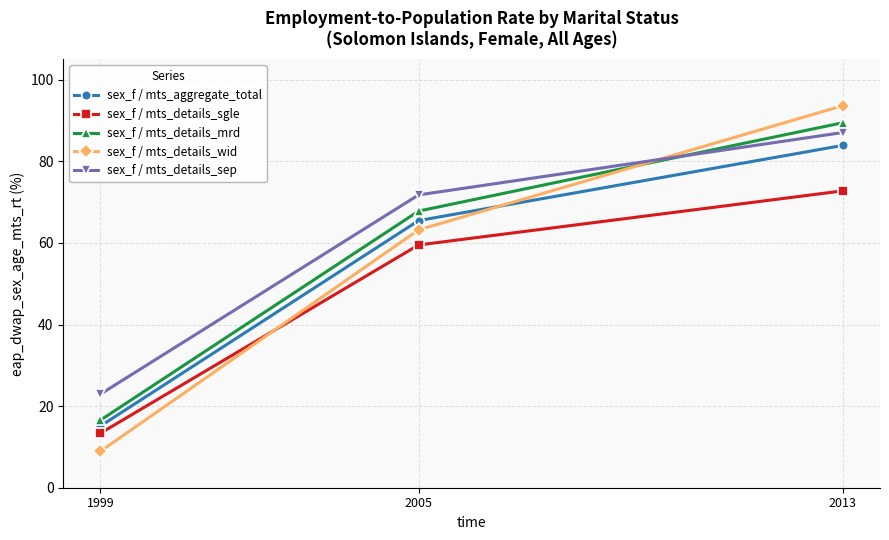

What is the lowest value of the sex_f / mts_aggregate_total series?

15.1